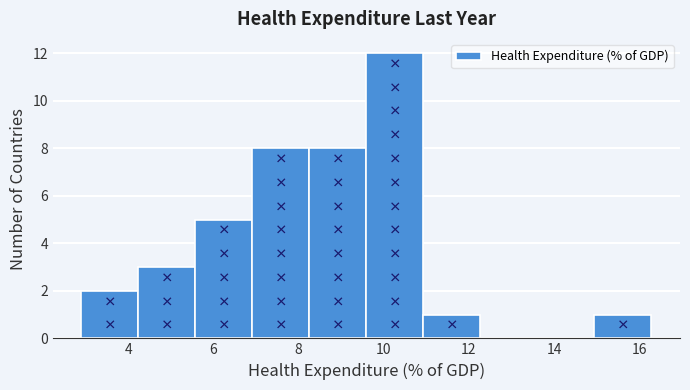

Reading left to right, list every bar in this chart as the range it spans on the x-axis followed by its height. Neither the bar edges nor the heights are printed on the chart, so give them approximately, as read against the axes.

3.0 to 4.2: 2
4.2 to 5.6: 3
5.6 to 7.0: 5
7.0 to 8.2: 8
8.2 to 9.6: 8
9.6 to 11.0: 12
11.0 to 12.2: 1
12.2 to 13.6: 0
13.6 to 15.0: 0
15.0 to 16.2: 1